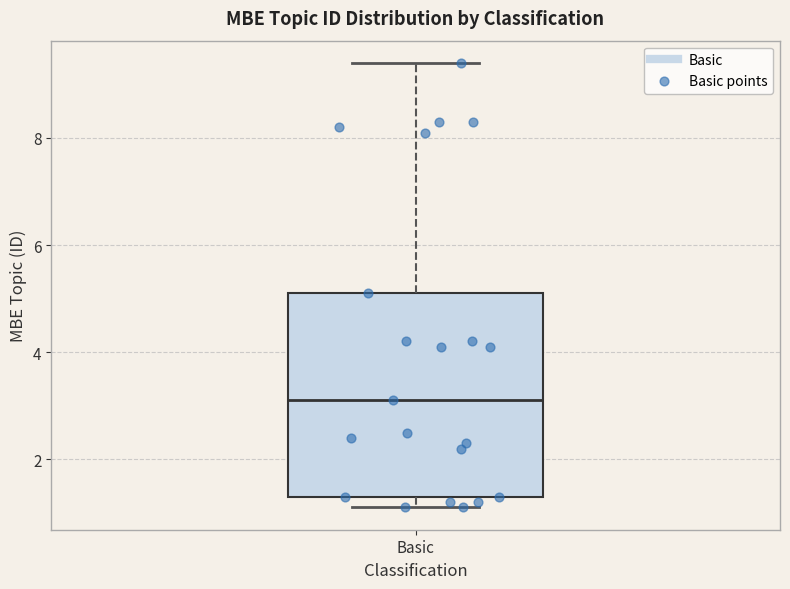

Read this box plot against the y-axis: the position of the median line, the range covered by the box, and the ends of both whiskers. The values are not printed on the chart, so give them approximately, as read against the axis.

median 3.2, box 1.4 to 5.2, whiskers 1.2 to 9.4